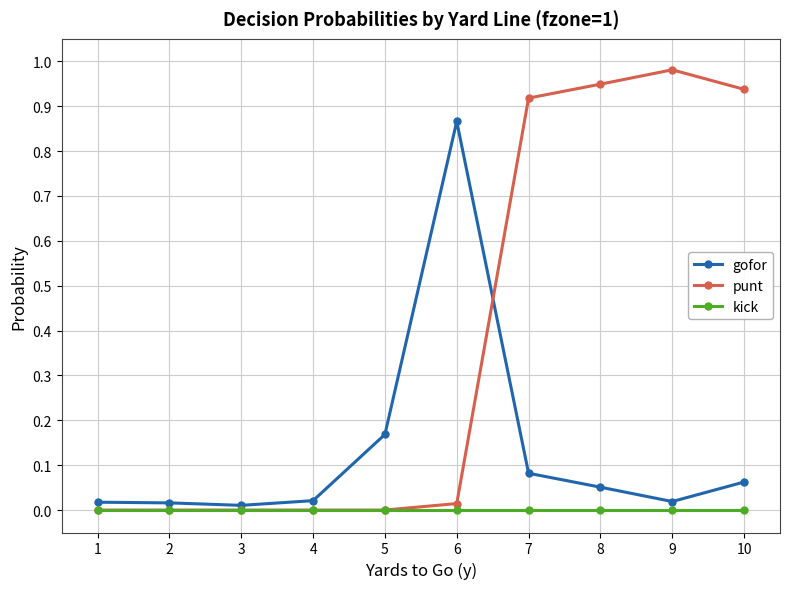

How many lines are shown in the chart?

3